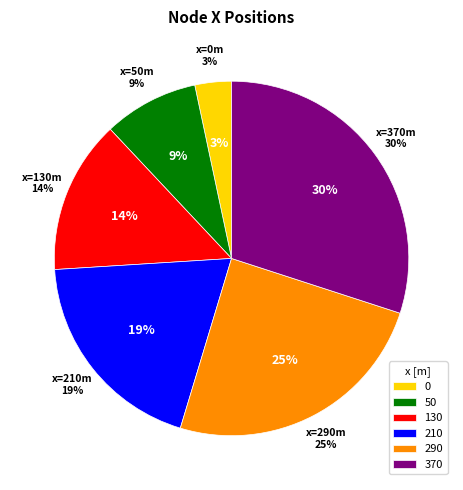

Count the number of slices in the pie.

6